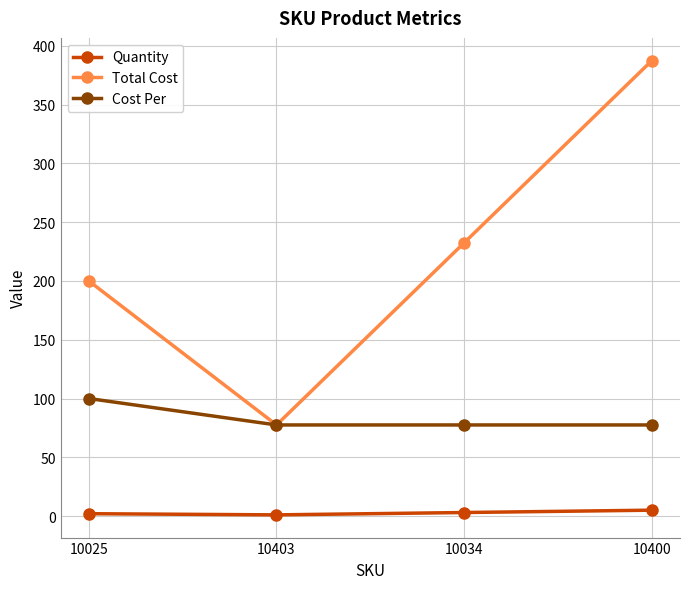

What is the label of the 2nd point from the left?

10403